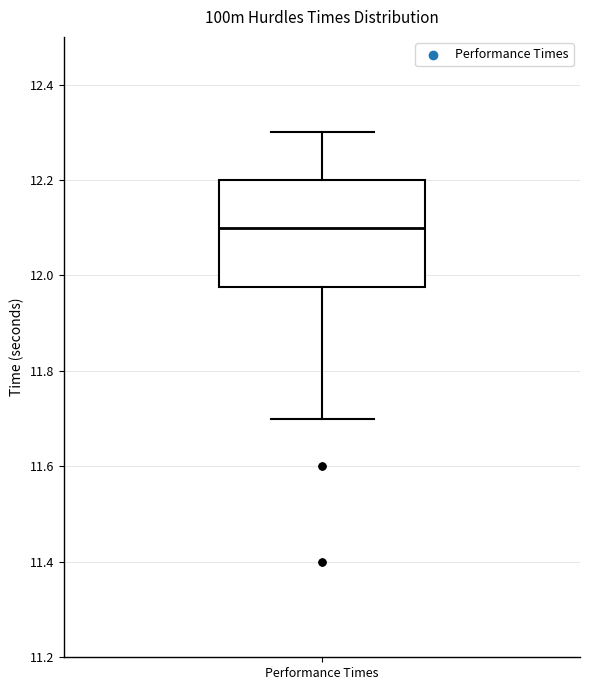

Transcribe this box plot: give where the median line is, the range the box spans, and where the two whiskers end, as read against the y-axis. The values are not printed on the chart, so give them approximately, as read against the axis.

median 12.10, box 11.98 to 12.20, whiskers 11.70 to 12.30